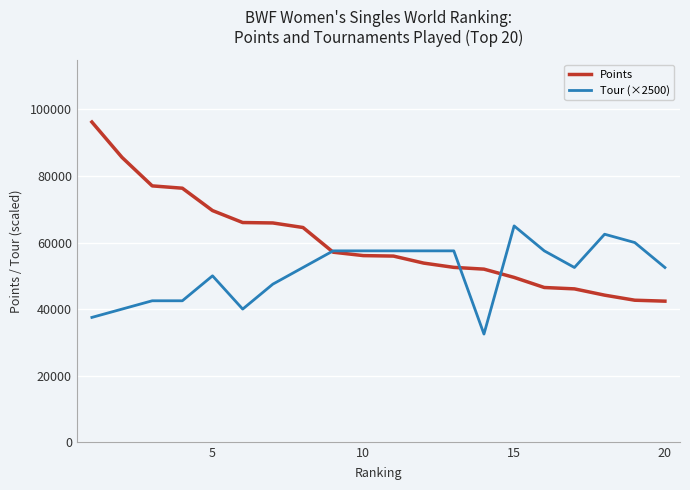

What is the difference between the second highest and second lowest values in the Tour (×2500) series?

25000.0